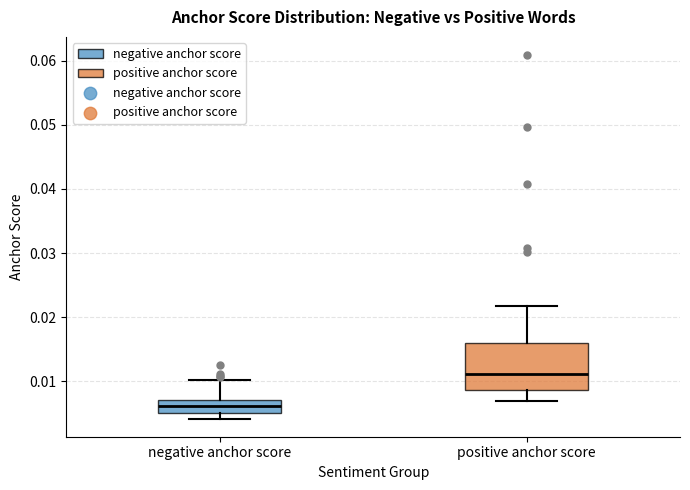

Where does the upper whisker of the box for positive anchor score end on the y-axis? The values are not printed on the chart, so give them approximately, as read against the axis.

0.022